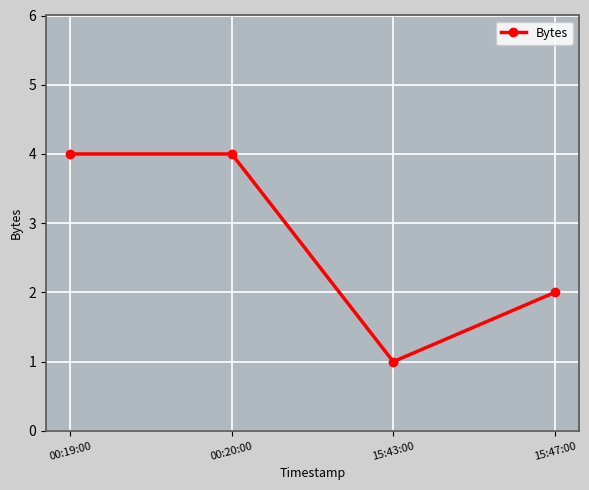

How many values are between 2 and 4?

3